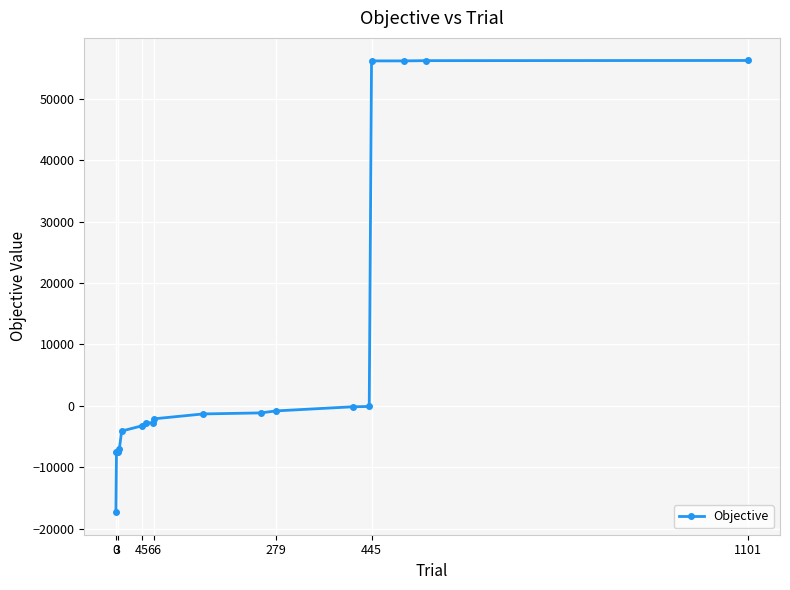

What is the smallest value displayed?

-17313.8